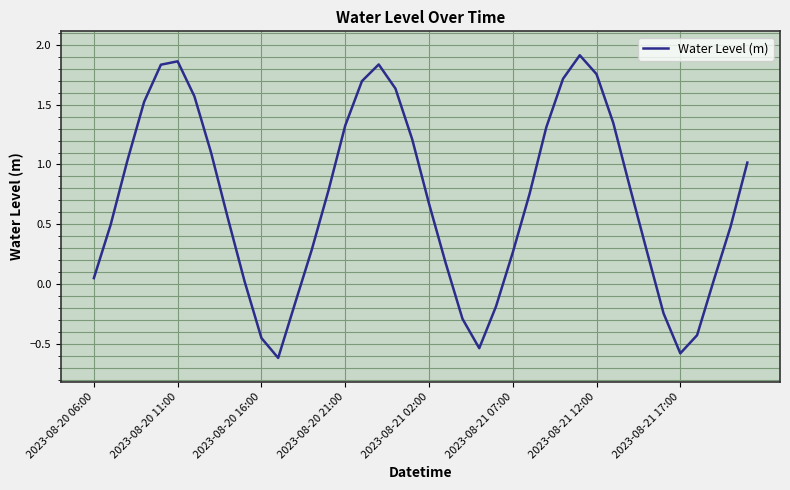

How many series are shown in this chart?

1